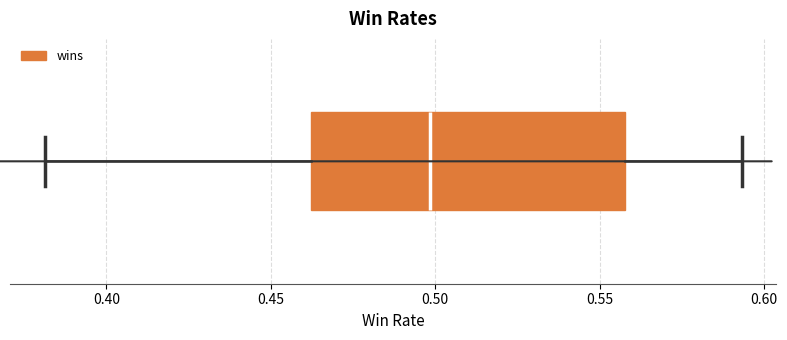

Read this box plot against the x-axis: the position of the median line, the range covered by the box, and the ends of both whiskers. The values are not printed on the chart, so give them approximately, as read against the axis.

median 0.500, box 0.460 to 0.560, whiskers 0.380 to 0.595